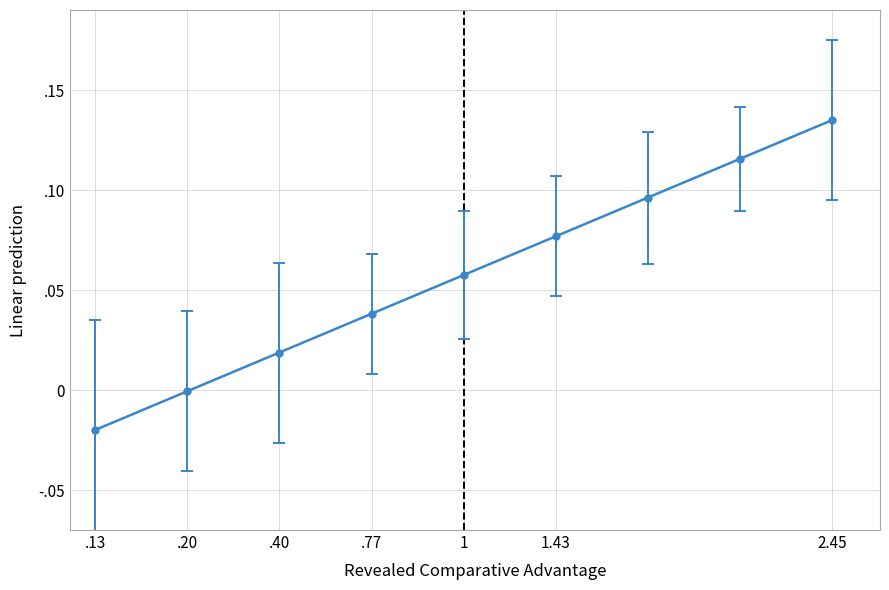

Does the chart display data point markers on the line(s)?

No